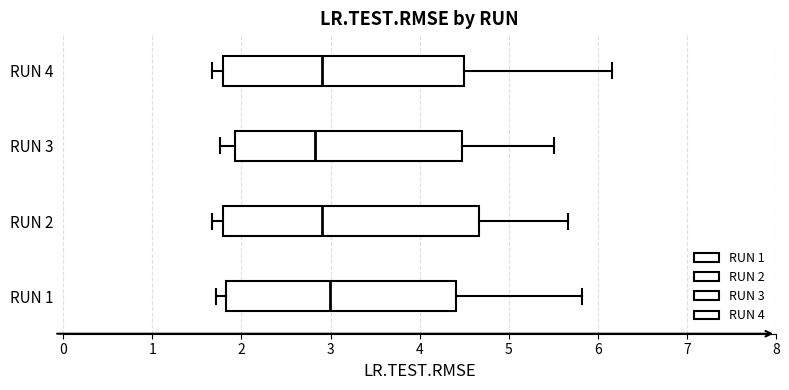

Reading bottom to top, transcribe this box plot: for each box, give where its median line is, the range the box spans, and where its two whiskers end, as read against the x-axis. The values are not printed on the chart, so give them approximately, as read against the axis.

RUN 1: median 3.0, box 1.8 to 4.4, whiskers 1.7 to 5.8
RUN 2: median 2.9, box 1.8 to 4.7, whiskers 1.7 to 5.7
RUN 3: median 2.8, box 1.9 to 4.5, whiskers 1.8 to 5.5
RUN 4: median 2.9, box 1.8 to 4.5, whiskers 1.7 to 6.2